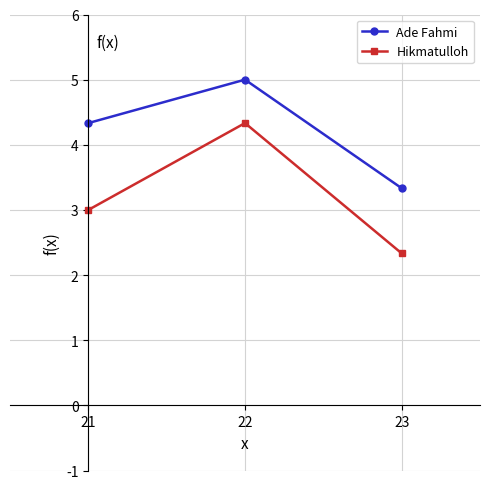

Rank the series by their average value, from lowest to highest.

Hikmatulloh, Ade Fahmi